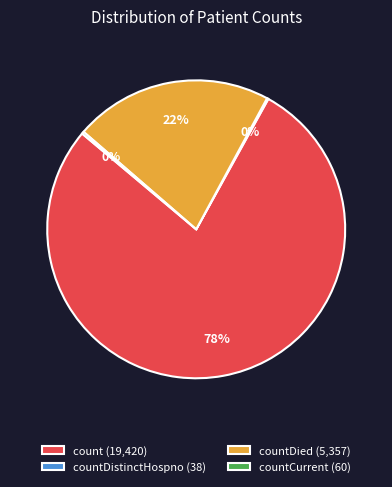

To the nearest percent, what percentage of the pie is count (19,420)?

78%